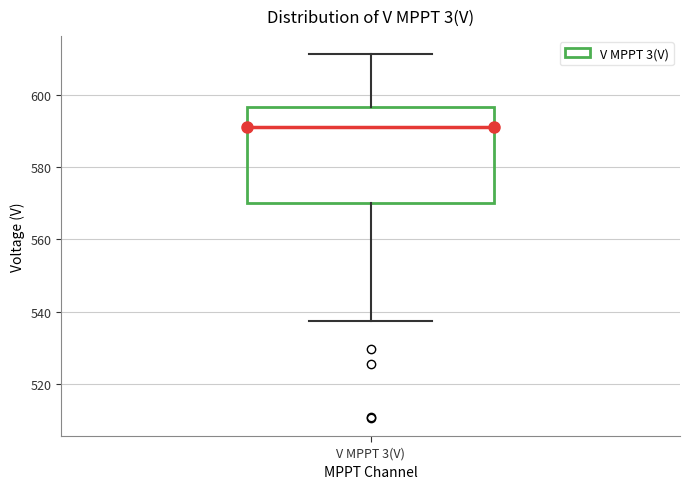

Transcribe this box plot: give where the median line is, the range the box spans, and where the two whiskers end, as read against the y-axis. The values are not printed on the chart, so give them approximately, as read against the axis.

median 592, box 570 to 596, whiskers 538 to 612